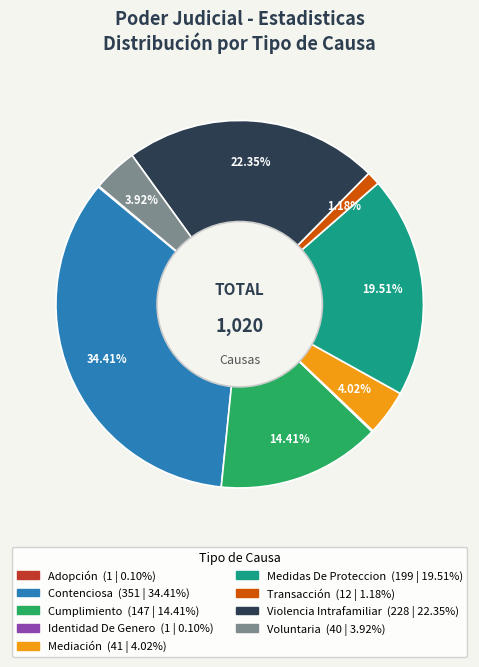

Does Medidas De Proteccion account for over 50% of the chart?

No